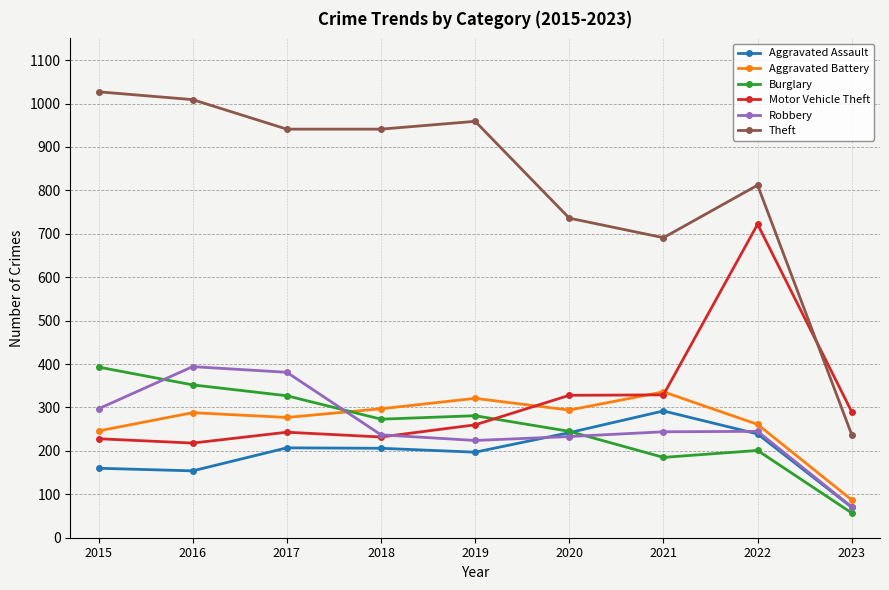

True or false: Burglary and Motor Vehicle Theft cross at least once.

True